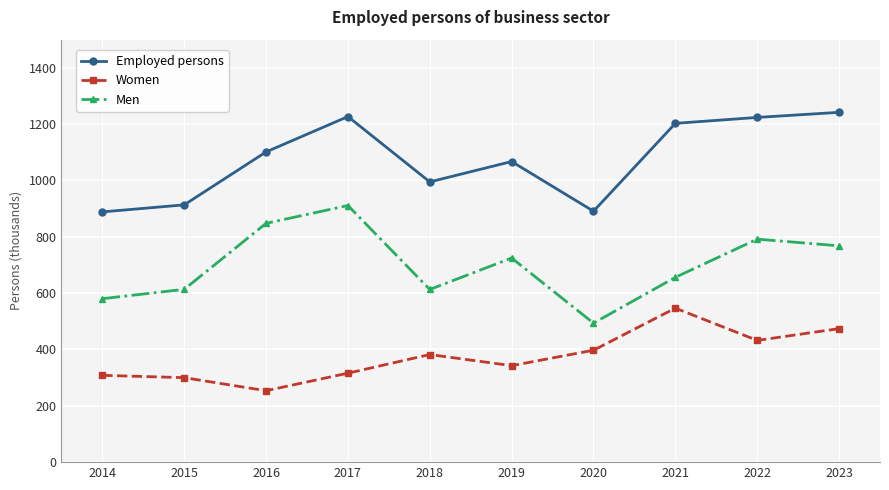

True or false: Men and Employed persons intersect in this chart.

False